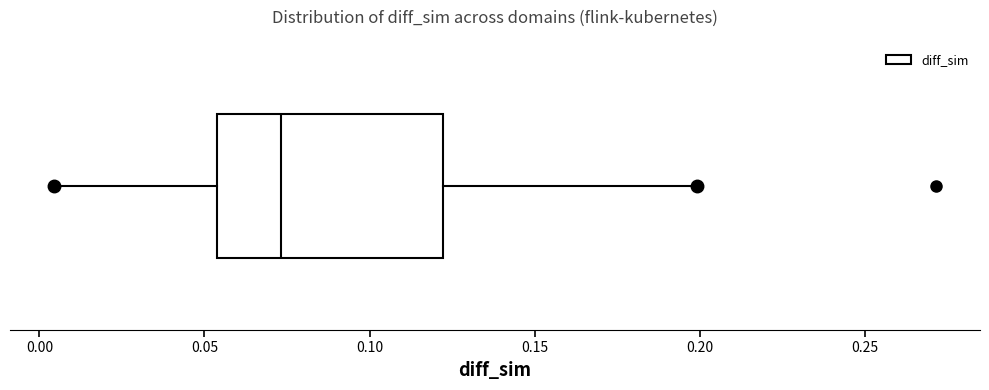

Read this box plot against the x-axis: the position of the median line, the range covered by the box, and the ends of both whiskers. The values are not printed on the chart, so give them approximately, as read against the axis.

median 0.075, box 0.055 to 0.120, whiskers 0.005 to 0.200